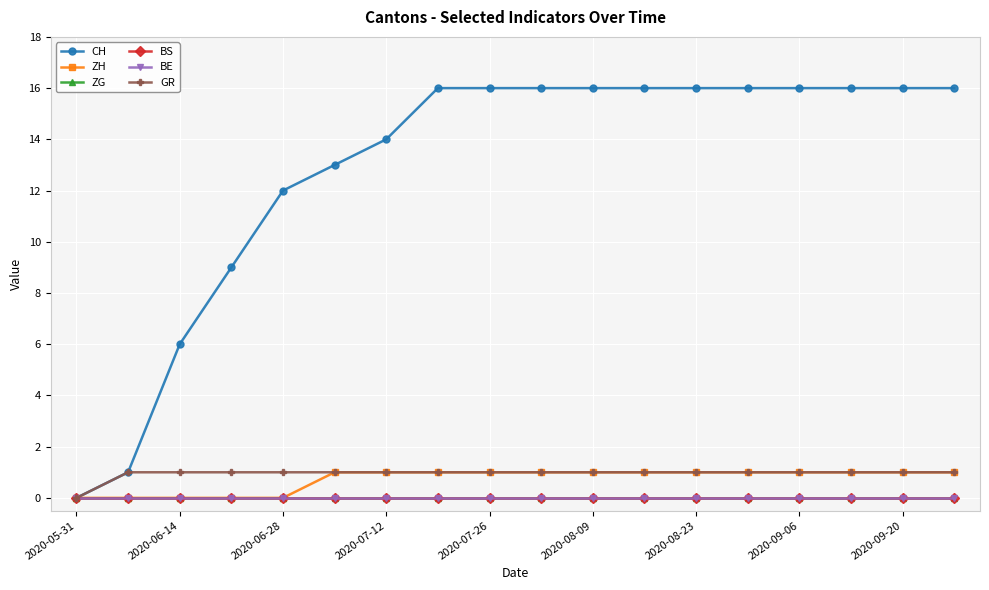

How many lines are shown in the chart?

6